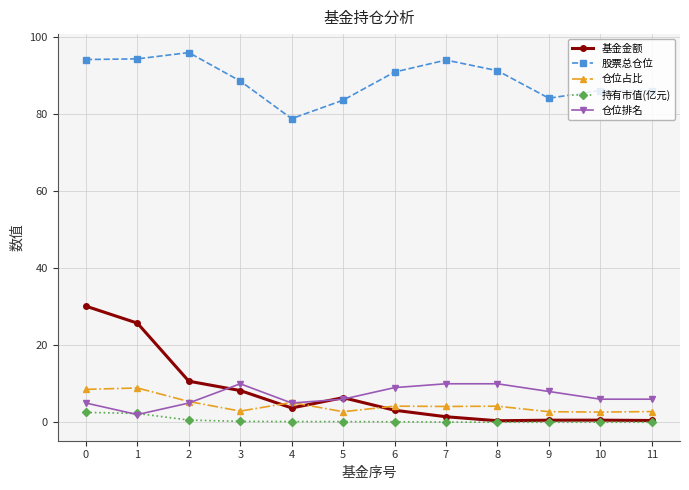

What is the maximum value shown in the chart?

96.0